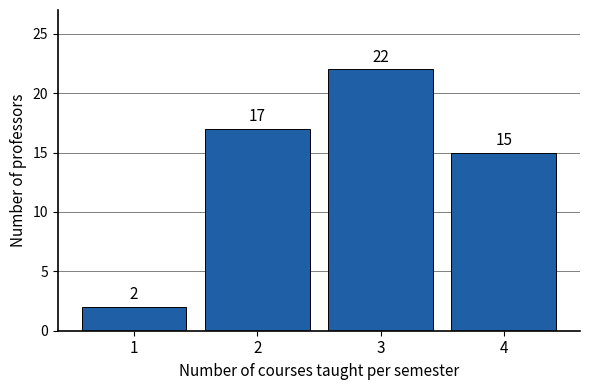

Reading left to right, list all the values displayed in this chart.

2	17	22	15